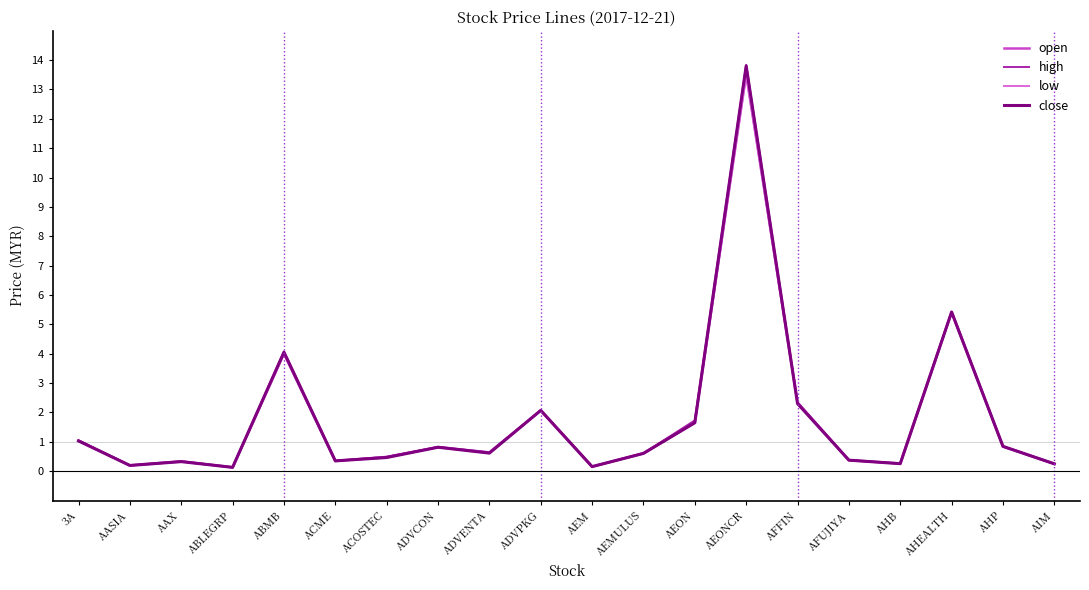

Where is the first local maximum for low?

AAX